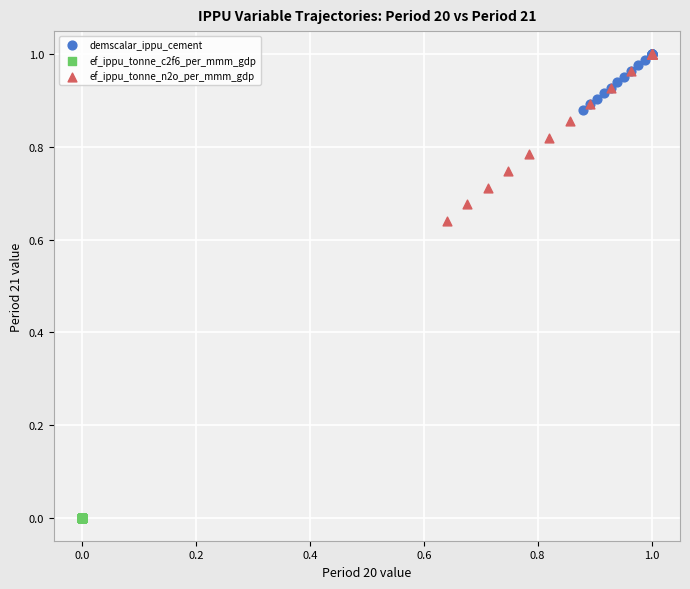

What are all the series names shown in the legend?

demscalar_ippu_cement, ef_ippu_tonne_c2f6_per_mmm_gdp, ef_ippu_tonne_n2o_per_mmm_gdp